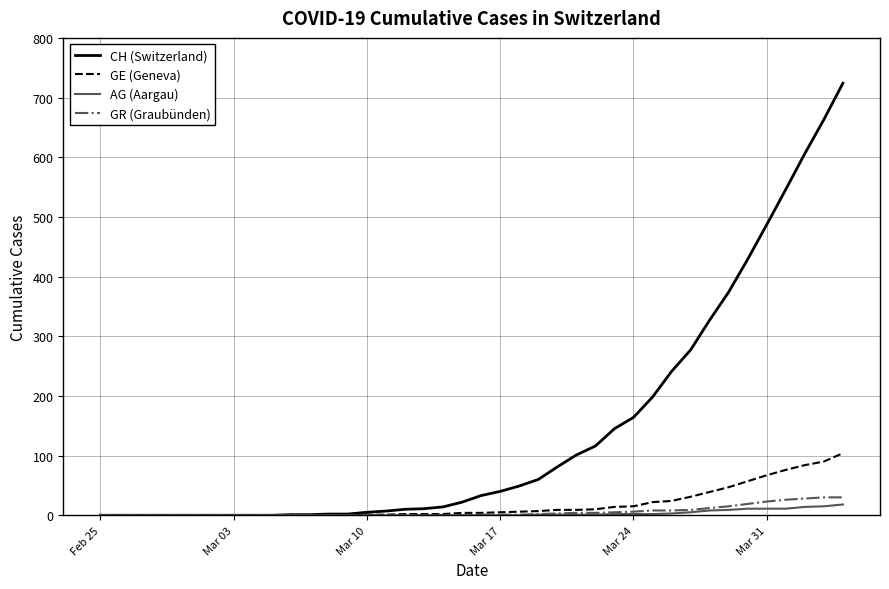

Which series has the largest range (max minus min)?

CH (Switzerland)